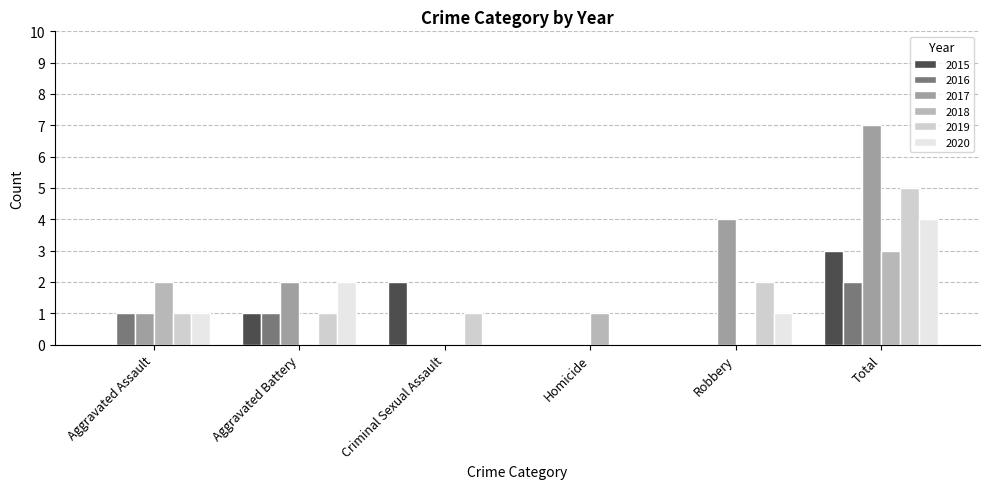

Between Aggravated Battery and Robbery, which series saw the biggest shift?

2017